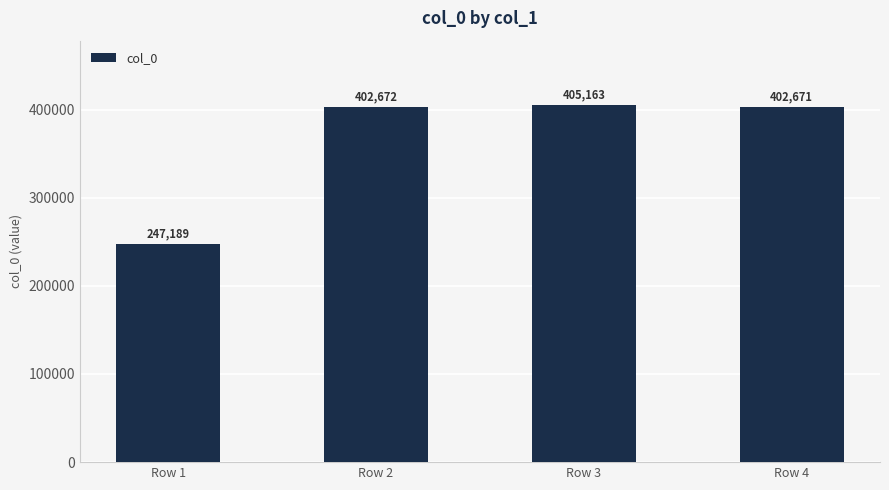

What is the value of the 1st bar from the left?

247189